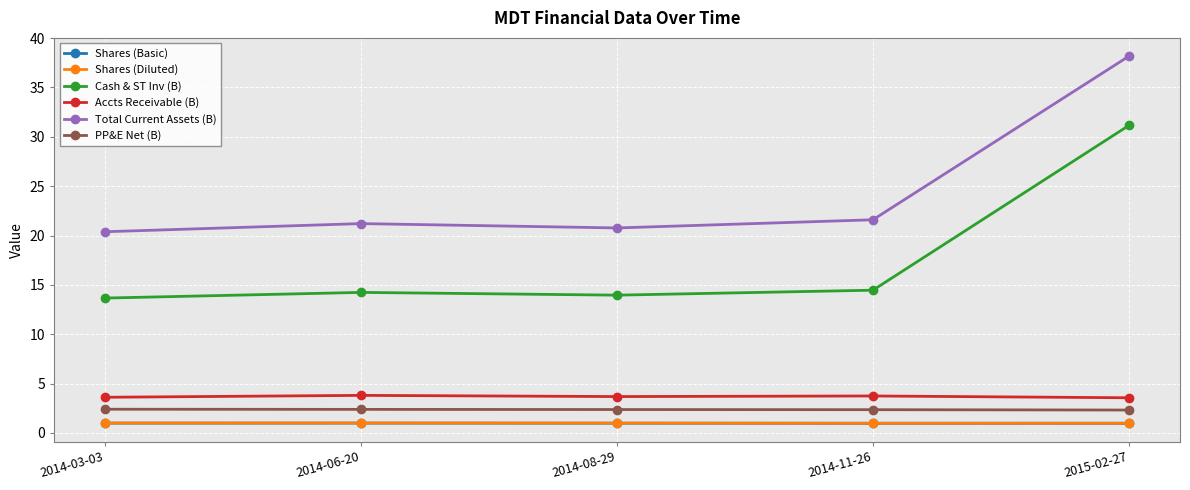

What is the lowest value of the Cash & ST Inv (B) series?

13.7